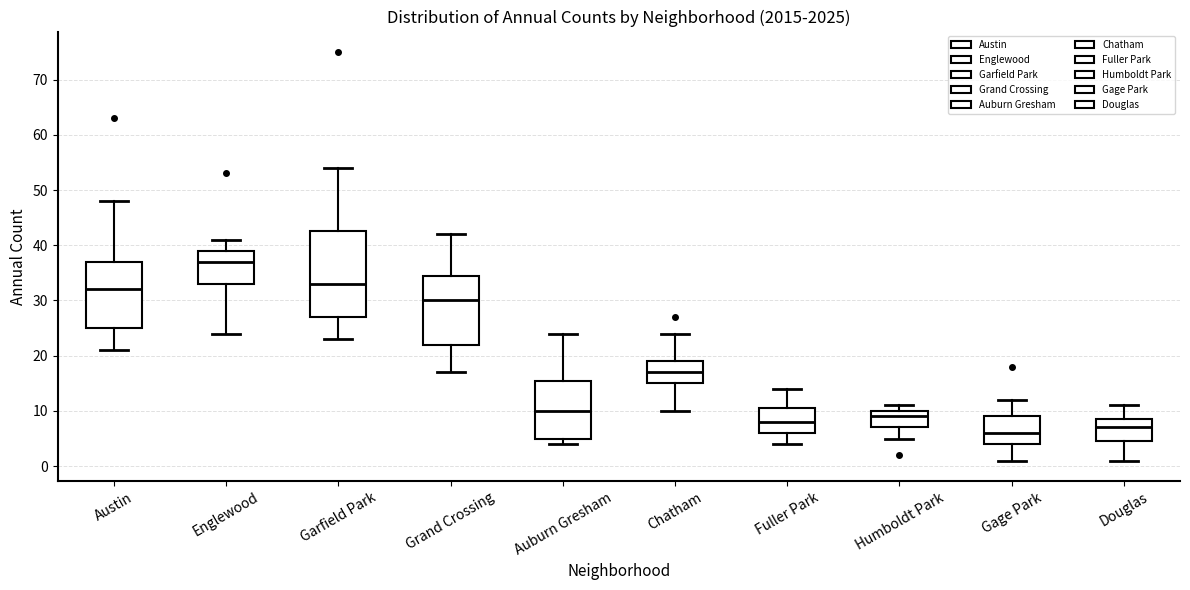

Reading left to right, transcribe this box plot: for each box, give where its median line is, the range the box spans, and where its two whiskers end, as read against the y-axis. The values are not printed on the chart, so give them approximately, as read against the axis.

Austin: median 32, box 25 to 37, whiskers 21 to 48
Englewood: median 37, box 33 to 39, whiskers 24 to 41
Garfield Park: median 33, box 27 to 43, whiskers 23 to 54
Grand Crossing: median 30, box 22 to 35, whiskers 17 to 42
Auburn Gresham: median 10, box 5 to 16, whiskers 4 to 24
Chatham: median 17, box 15 to 19, whiskers 10 to 24
Fuller Park: median 8, box 6 to 11, whiskers 4 to 14
Humboldt Park: median 9, box 7 to 10, whiskers 5 to 11
Gage Park: median 6, box 4 to 9, whiskers 1 to 12
Douglas: median 7, box 5 to 9, whiskers 1 to 11